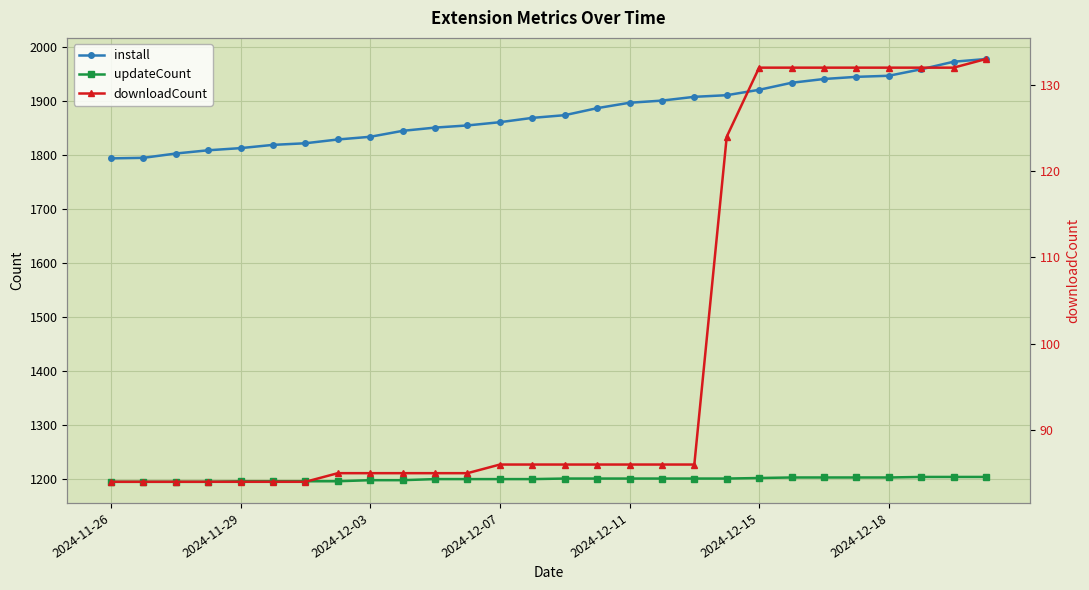

At how many categories does at least one series exceed 445?

28